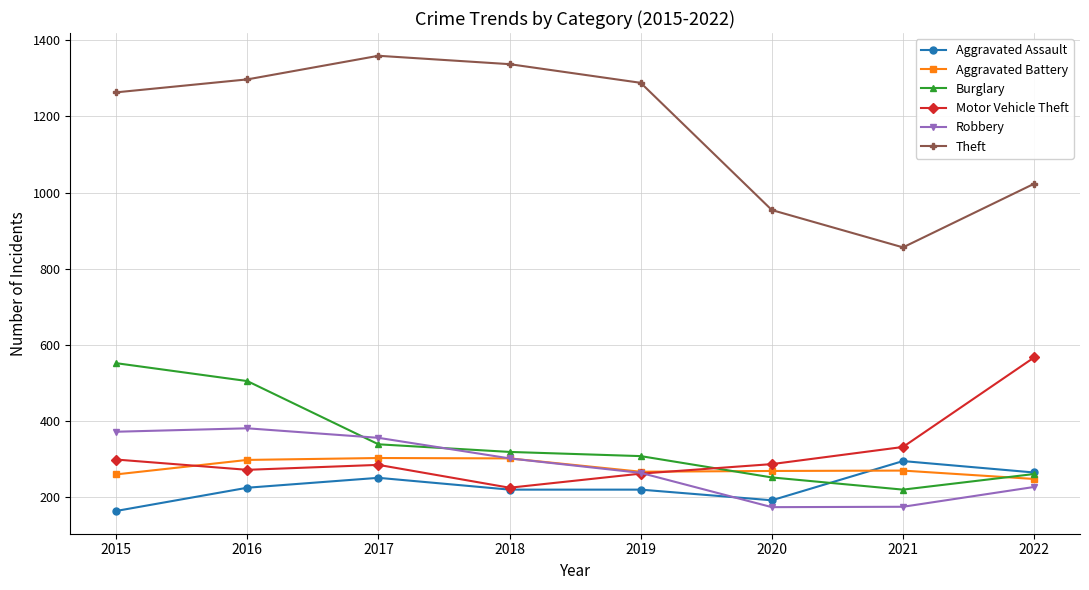

Which series has the widest spread of values?

Theft